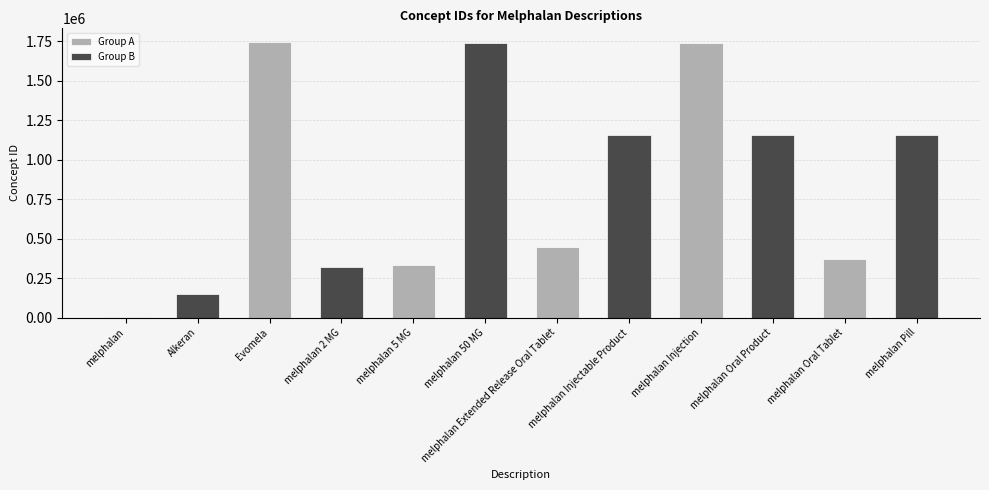

What is the sum of all Group A values?

4643975